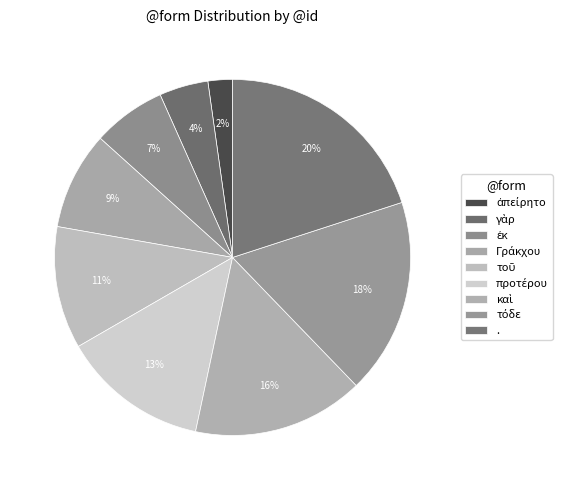

Combined, what portion of the pie is ἐκ and γὰρ?

11.1%